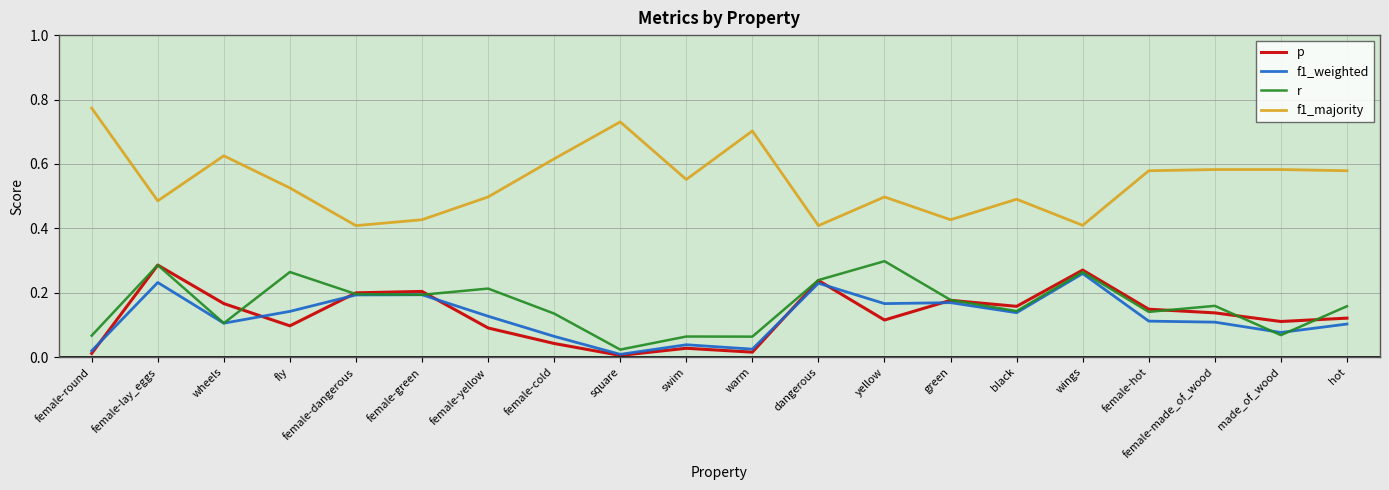

Which series has the largest range (max minus min)?

f1_majority